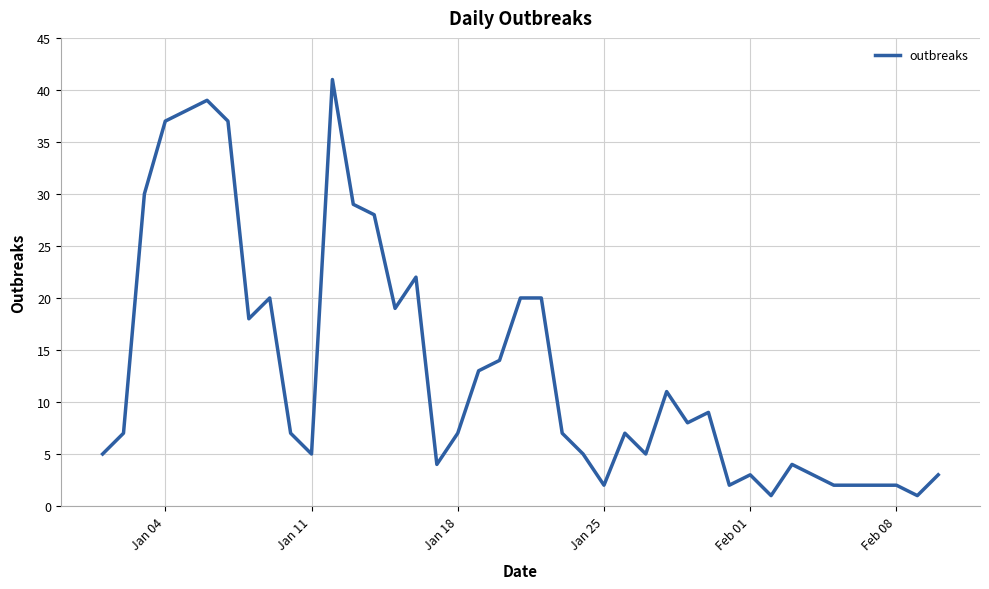

What is the maximum value shown in the chart?

41